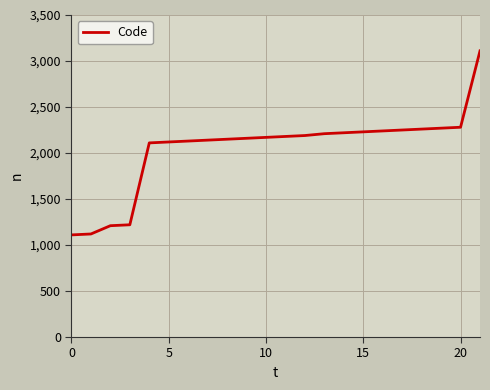

What is the maximum value shown in the chart?

3110